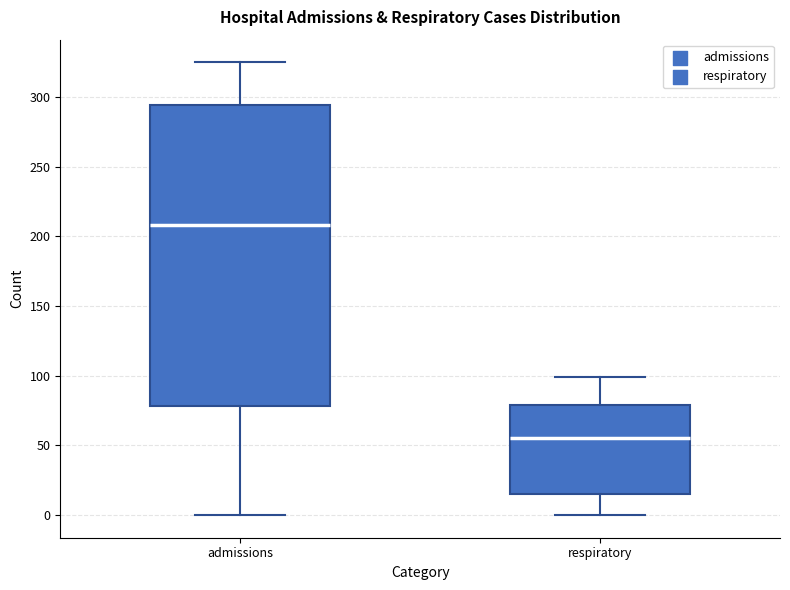

Reading left to right, read every box against the y-axis: the position of its median line, the range the box covers, and the ends of its whiskers. The values are not printed on the chart, so give them approximately, as read against the axis.

admissions: median 210, box 80 to 295, whiskers 0 to 325
respiratory: median 55, box 15 to 80, whiskers 0 to 100